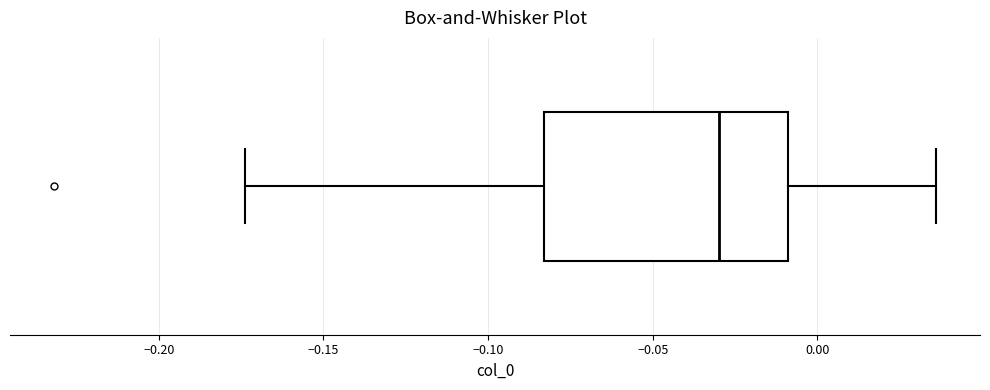

Where does the left whisker of the box end on the x-axis? The values are not printed on the chart, so give them approximately, as read against the axis.

-0.175